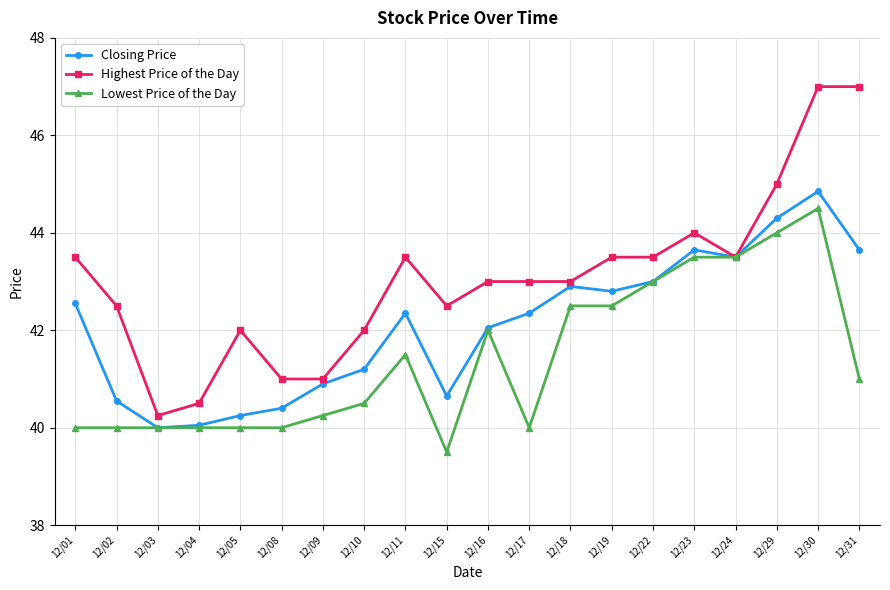

Between 12/02 and 12/24, which series saw the biggest shift?

Lowest Price of the Day